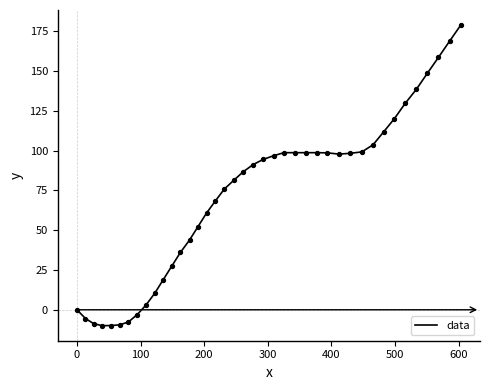

What is the difference between the maximum and minimum values?

188.9